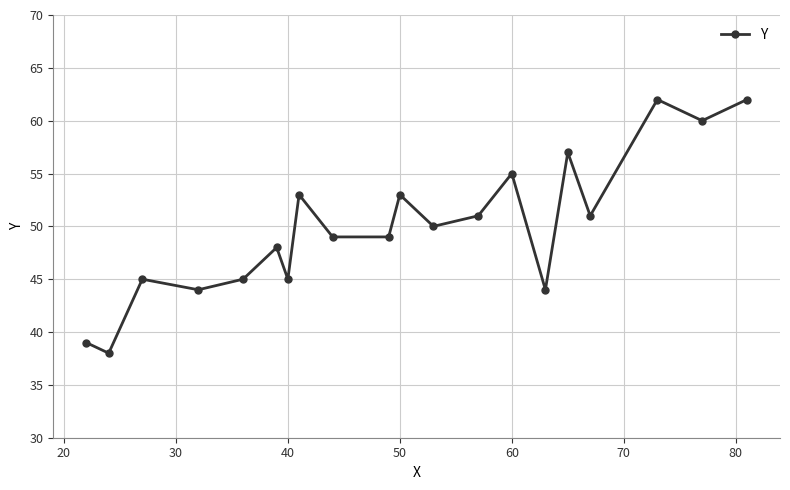

What is the difference between the maximum and second lowest values?

23